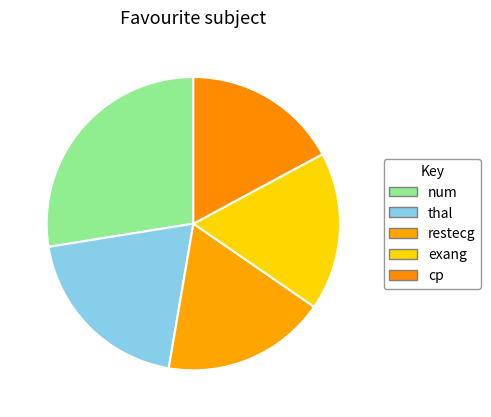

How much of the chart is everything except restecg?

81.9%